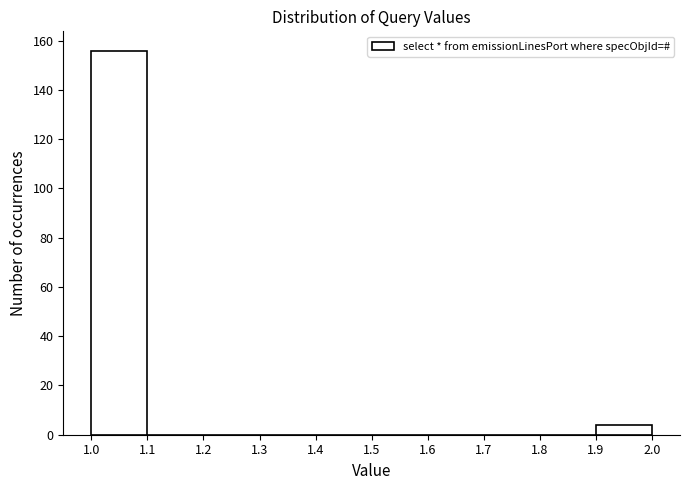

Reading left to right, transcribe this chart: for each bar, give the range it covers on the x-axis and its height. The values are not printed on the chart, so give them approximately, as read against the axis.

1.0 to 1.1: 156
1.1 to 1.2: 0
1.2 to 1.3: 0
1.3 to 1.4: 0
1.4 to 1.5: 0
1.5 to 1.6: 0
1.6 to 1.7: 0
1.7 to 1.8: 0
1.8 to 1.9: 0
1.9 to 2.0: 4